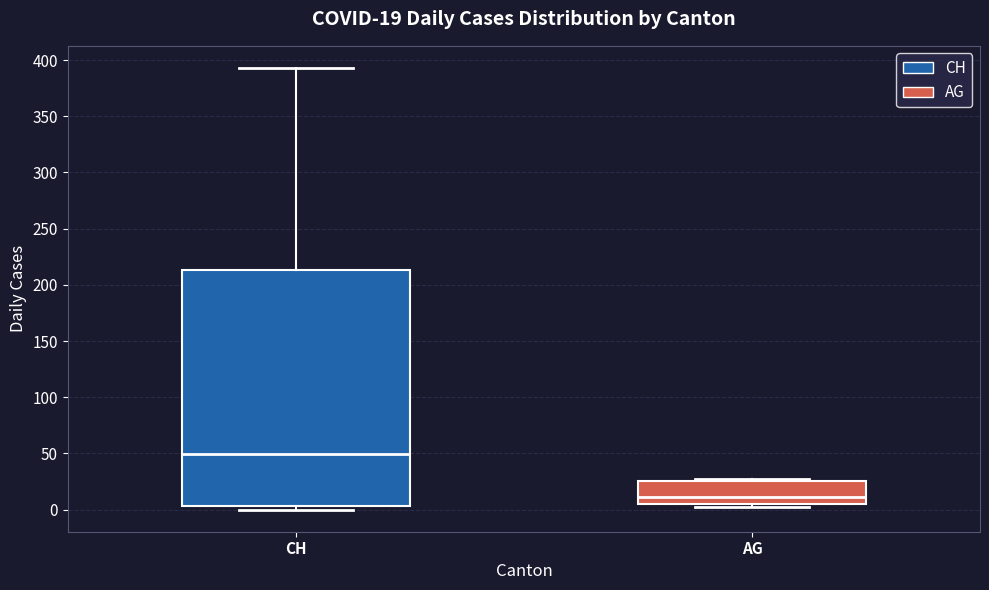

Which box's median line is the highest?

CH